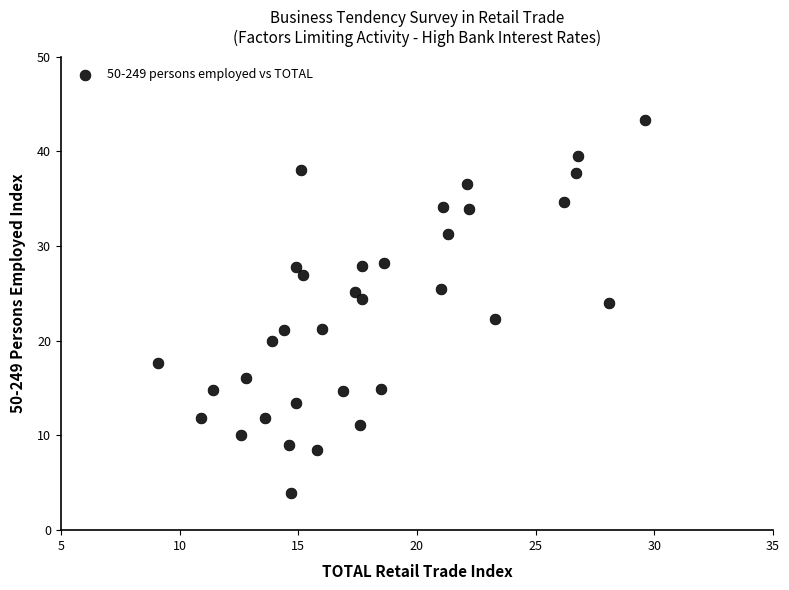

What is the range of X values (max minus min)?

20.5